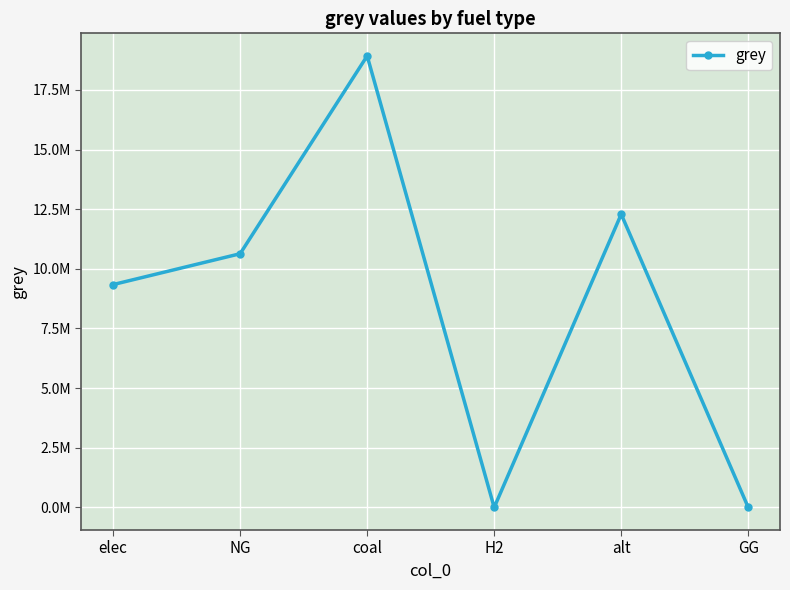

How many interior local valleys (lower than both neighbors) does the data have?

1